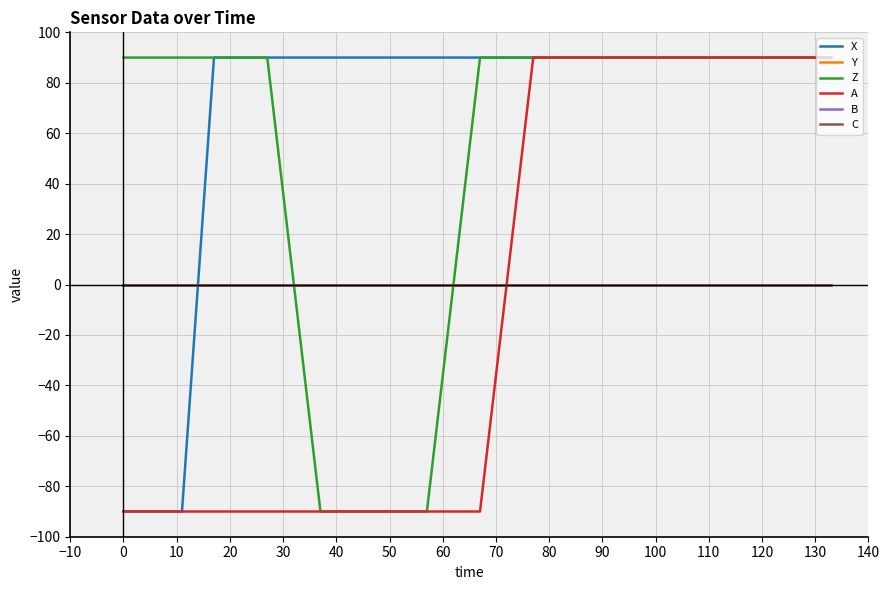

How many lines are shown in the chart?

6